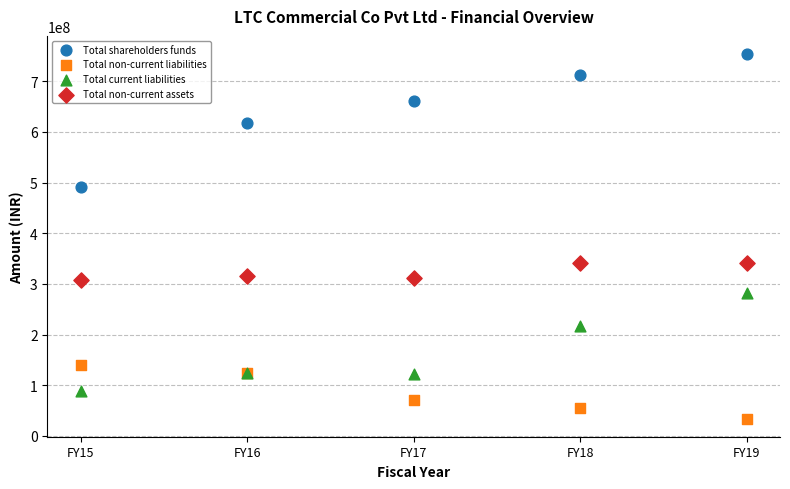

Which series contains the highest Y value?

Total shareholders funds